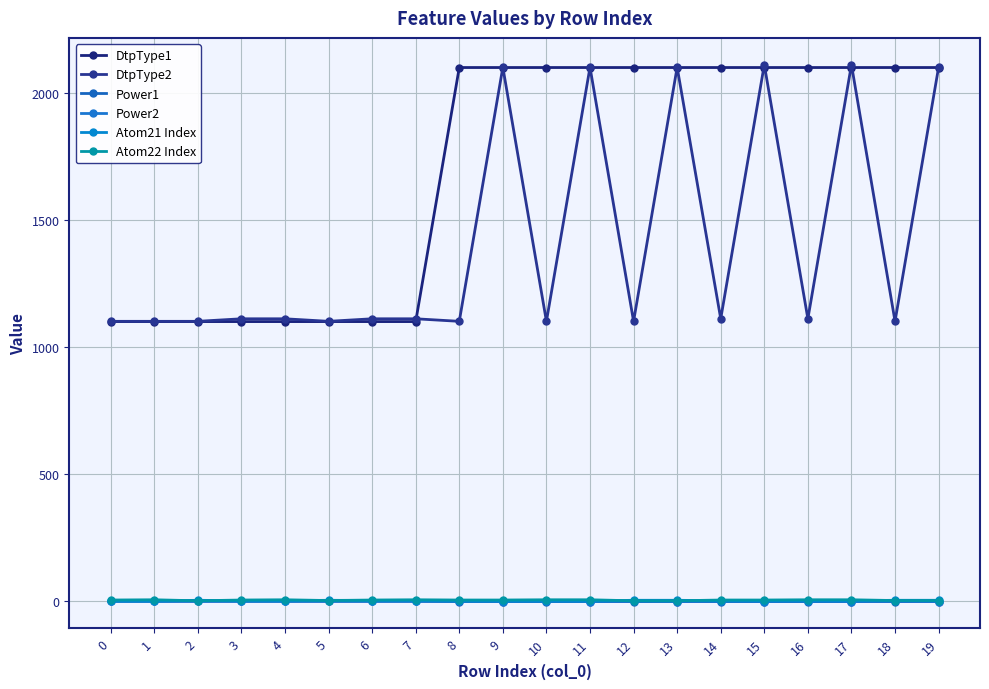

At which category is the sum across all series the highest?

17